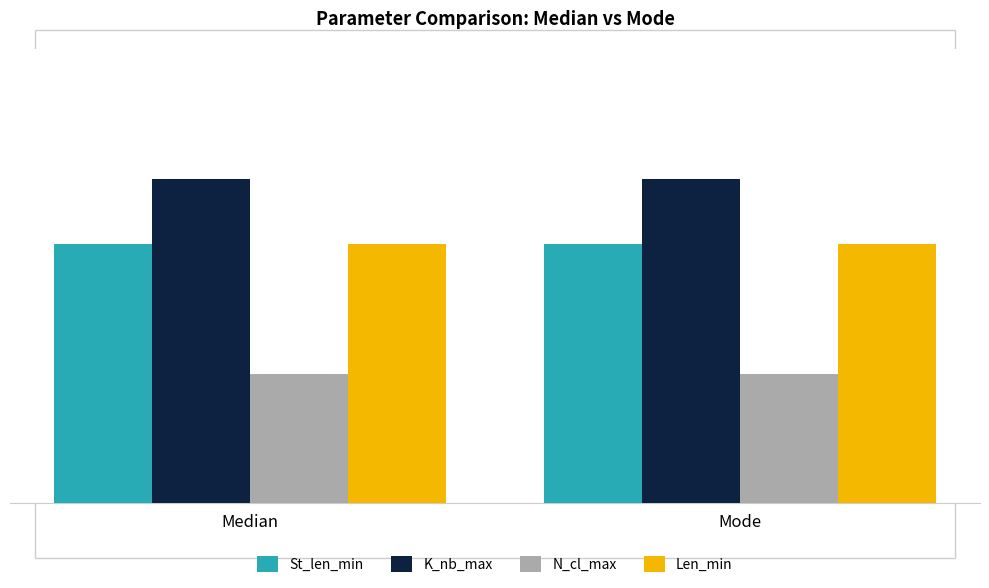

Are the bars grouped side by side (vs. stacked)?

Yes